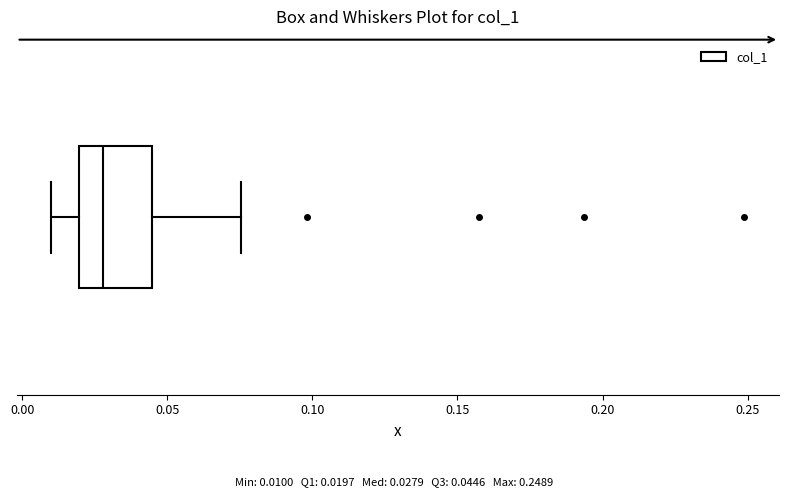

Transcribe this box plot: give where the median line is, the range the box spans, and where the two whiskers end, as read against the x-axis. The values are not printed on the chart, so give them approximately, as read against the axis.

median 0.030, box 0.020 to 0.045, whiskers 0.010 to 0.075